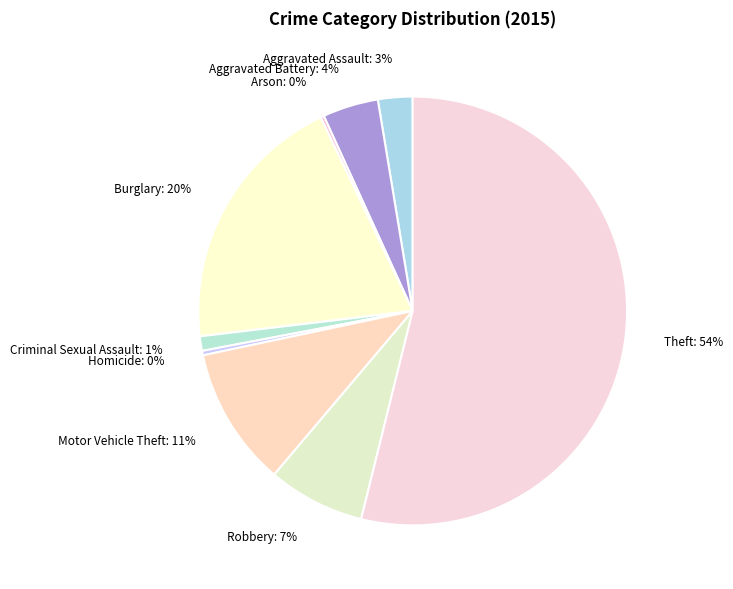

True or false: Aggravated Assault accounts for 16% of the total.

False